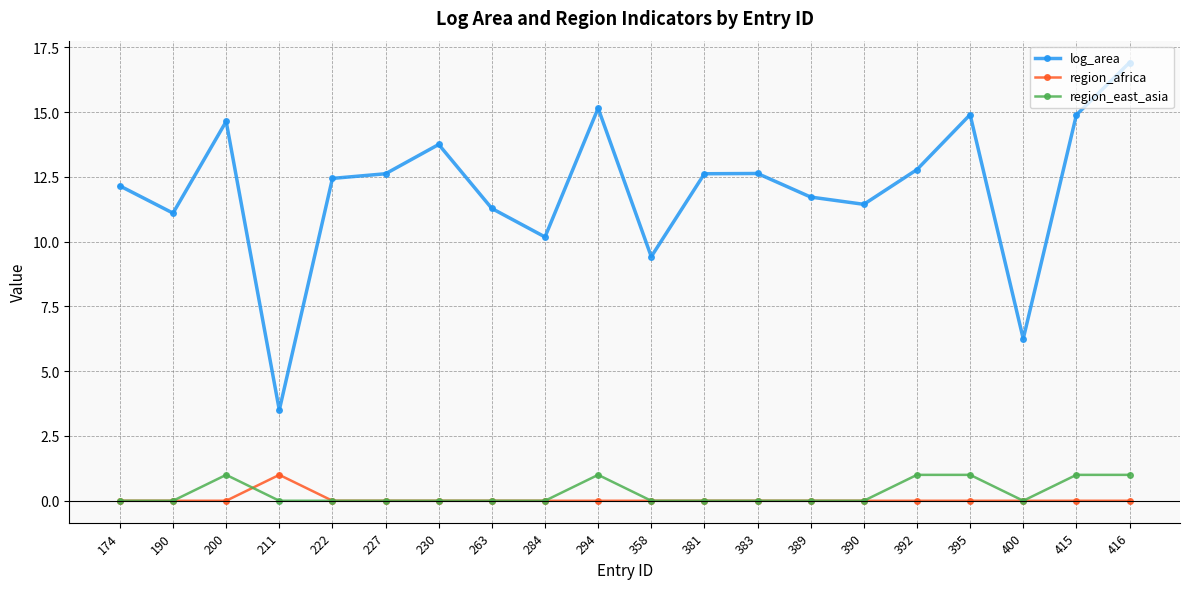

What is the highest value of the region_east_asia series?

1.0